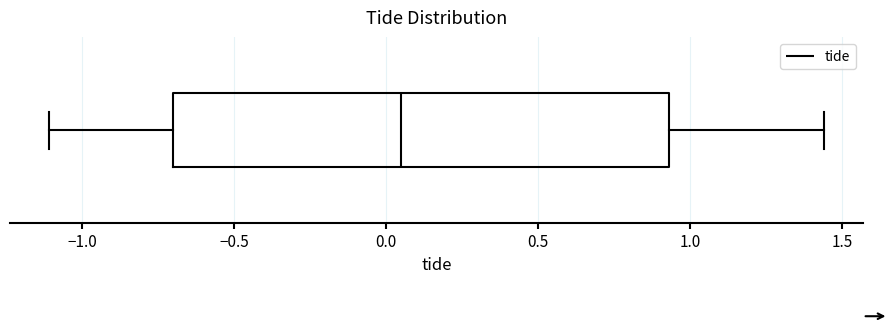

Read this box plot against the x-axis: the position of the median line, the range covered by the box, and the ends of both whiskers. The values are not printed on the chart, so give them approximately, as read against the axis.

median 0.05, box -0.70 to 0.95, whiskers -1.10 to 1.45